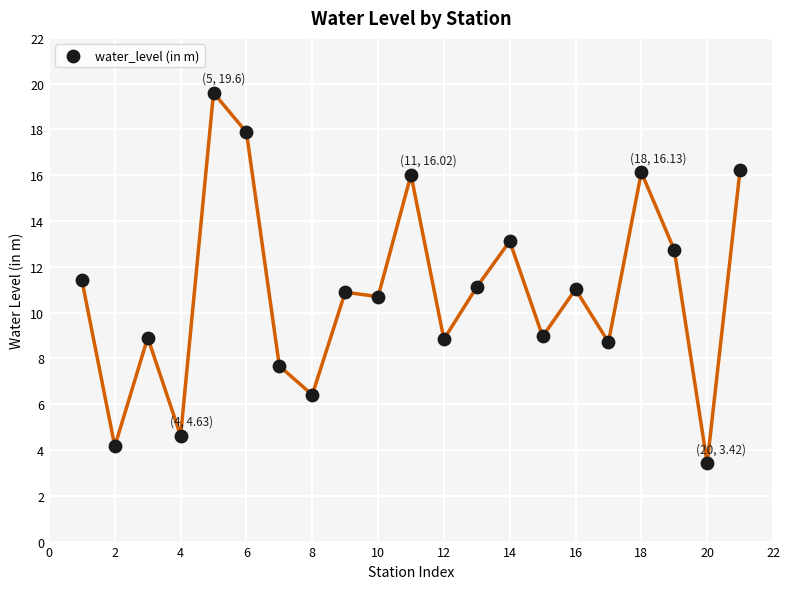

What is the range of Y values (max minus min)?

16.2